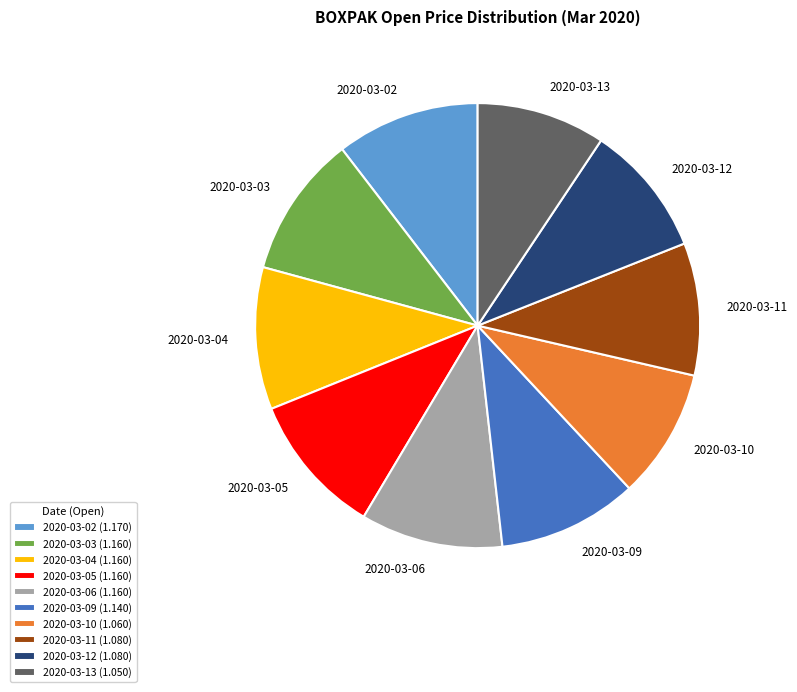

What is the ratio of the value at 2020-03-06 to the value at 2020-03-11?

1.1